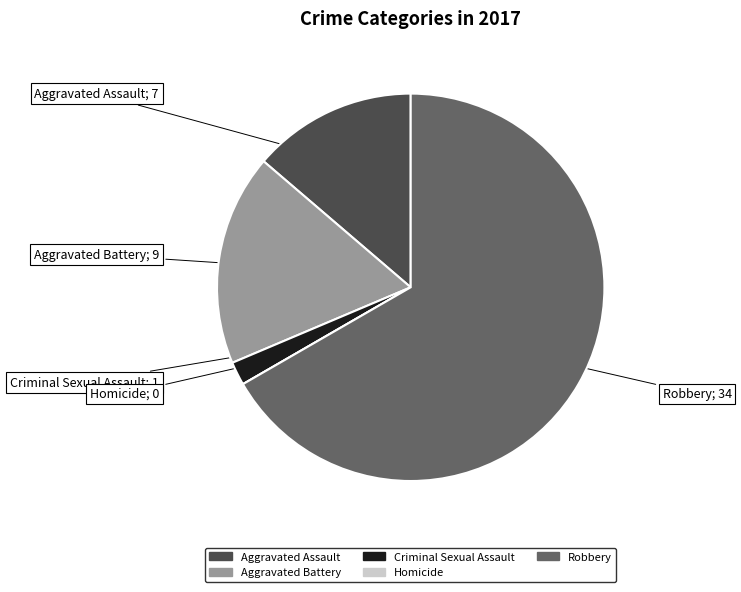

Is there any slice that represents more than half of the pie?

Yes